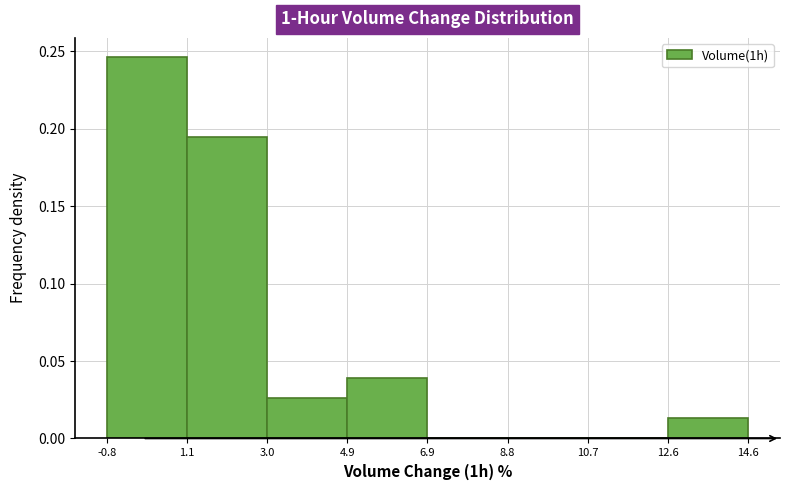

Reading left to right, transcribe this chart: for each bar, give the range it covers on the x-axis and its height. The values are not printed on the chart, so give them approximately, as read against the axis.

-0.8 to 1.1: 0.245
1.1 to 3.0: 0.195
3.0 to 4.9: 0.025
4.9 to 6.9: 0.040
6.9 to 8.8: 0
8.8 to 10.7: 0
10.7 to 12.6: 0
12.6 to 14.6: 0.015